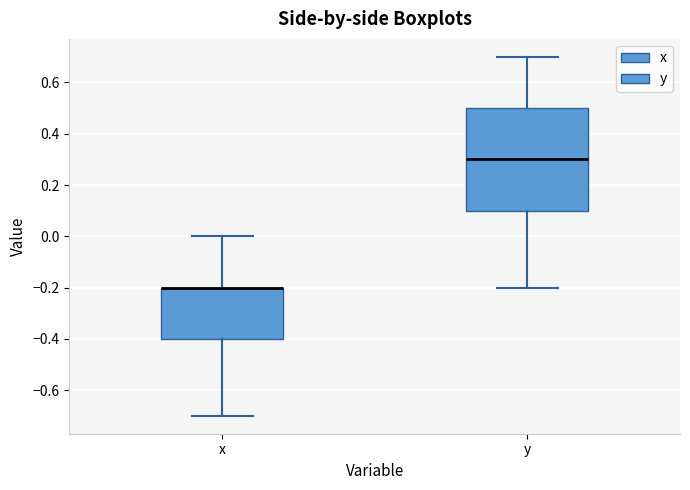

Reading left to right, transcribe this box plot: for each box, give where its median line is, the range the box spans, and where its two whiskers end, as read against the y-axis. The values are not printed on the chart, so give them approximately, as read against the axis.

x: median -0.2 (drawn on the box's upper edge), box -0.4 to -0.2, whiskers -0.7 to 0.0
y: median 0.3, box 0.1 to 0.5, whiskers -0.2 to 0.7